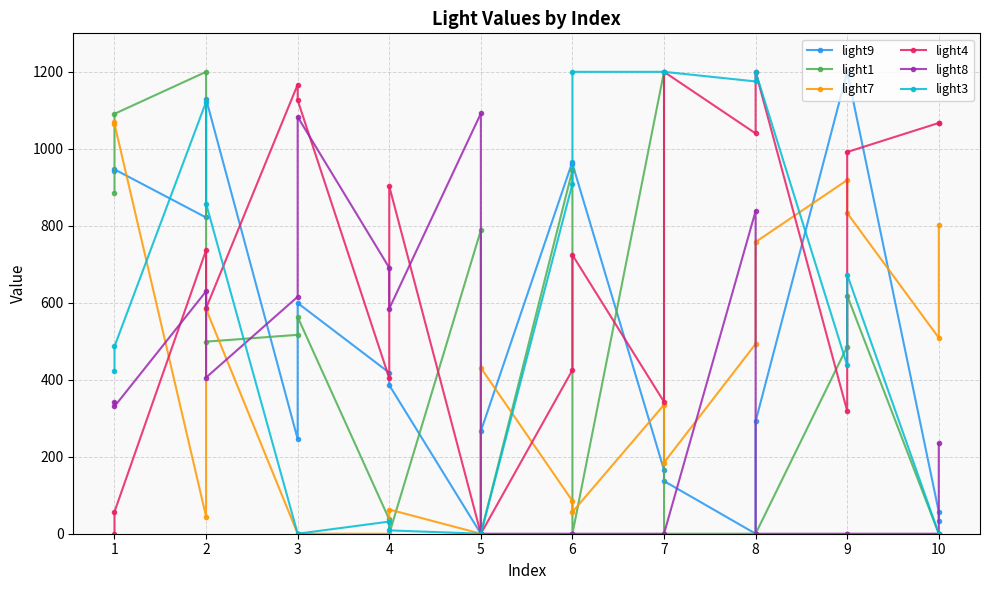

Where is the first local maximum for light7?

2